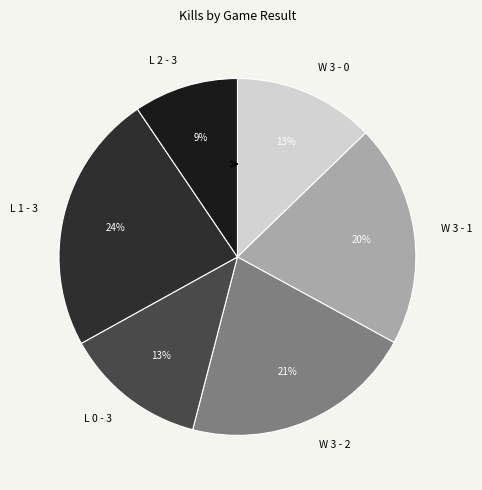

To the nearest percent, what portion does L 2 - 3 represent?

9%